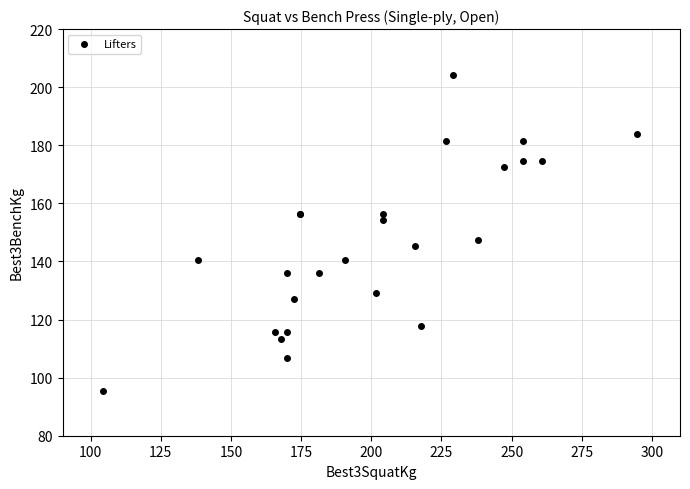

What Y value in the scatter plot is closest to 149?

147.4